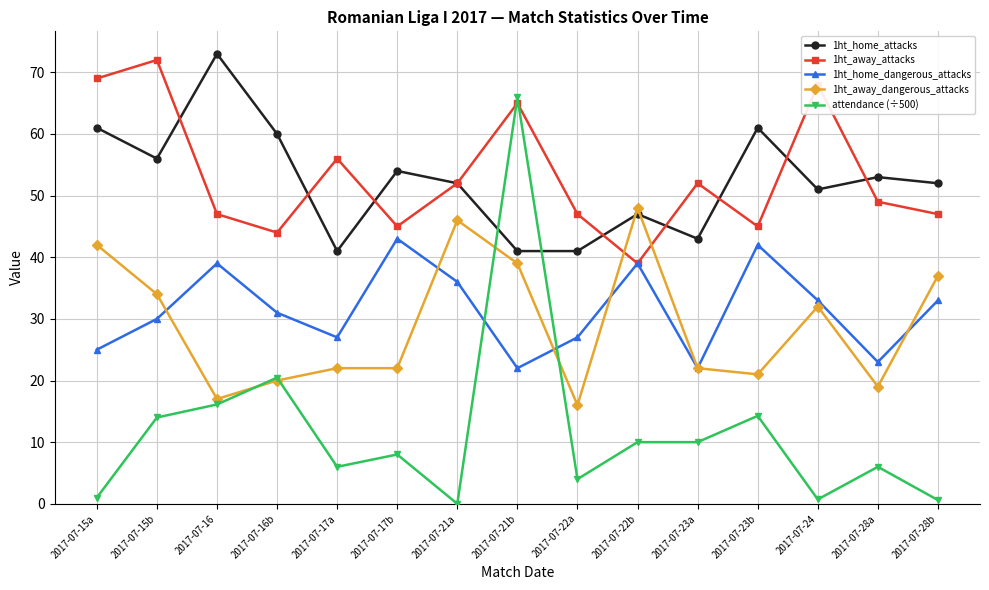

How many categories are shown in the chart?

15